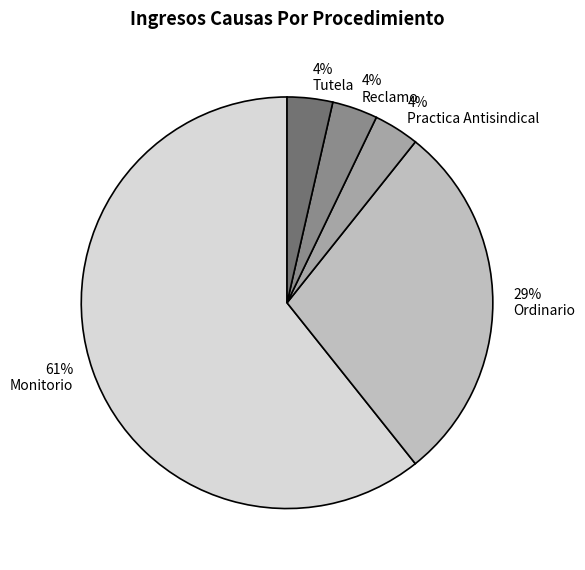

Is the sum of Tutela and Ordinario greater than half?

No